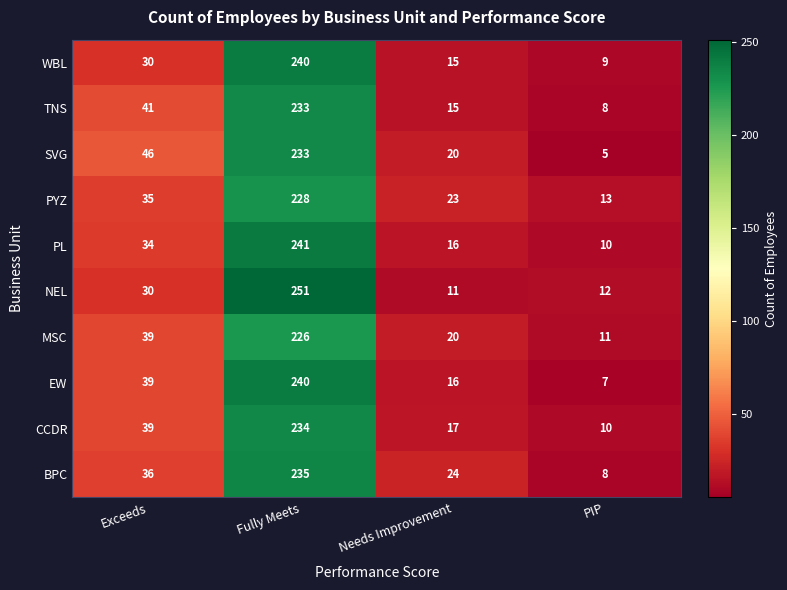

How many distinct data groups are displayed?

10